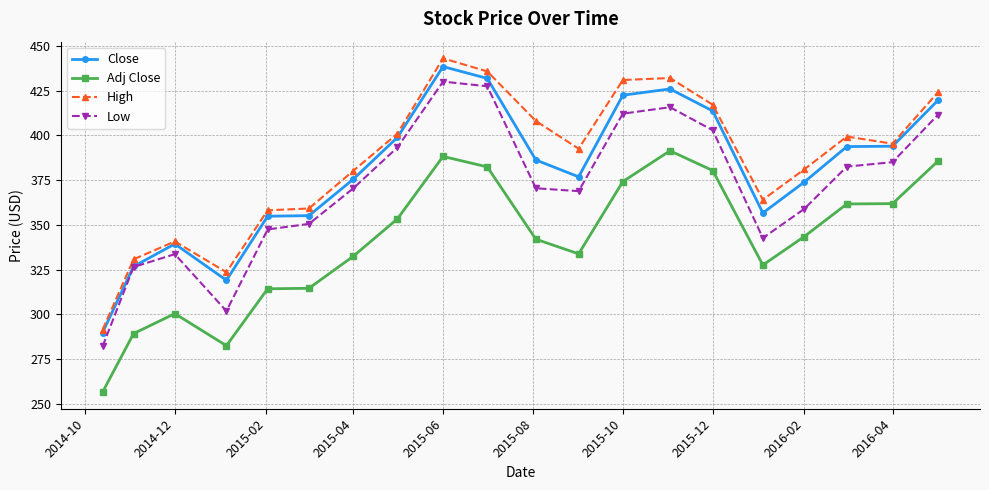

Which series has the largest total across all categories?

High